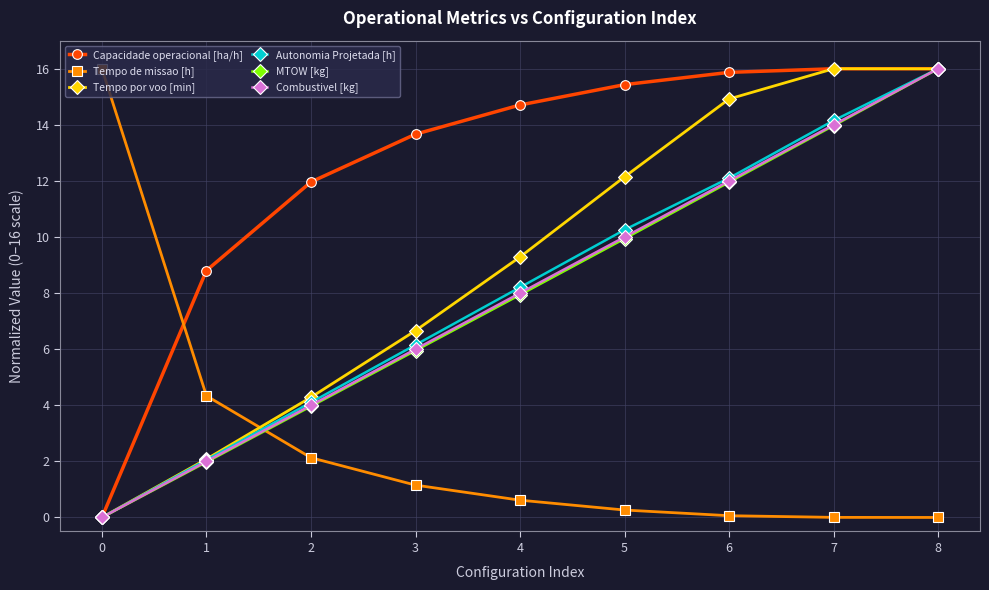

Which series ends up on top after the final intersection of Combustivel [kg] and Tempo de missao [h]?

Combustivel [kg]